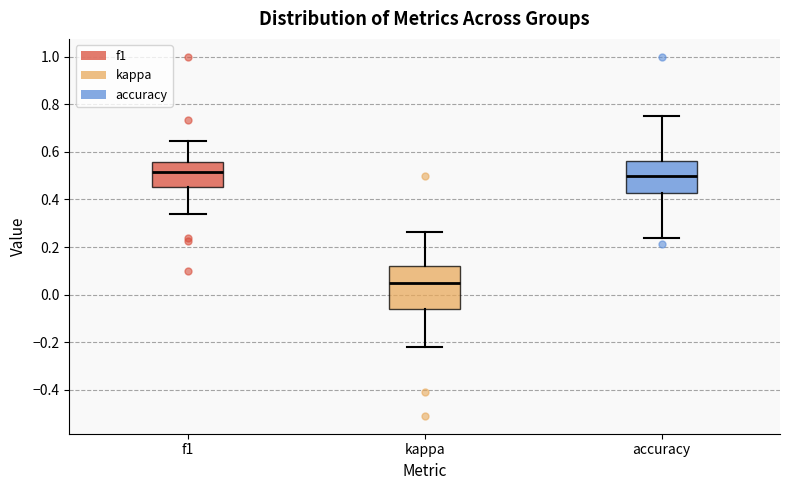

Reading left to right, transcribe this box plot: for each box, give where its median line is, the range the box spans, and where its two whiskers end, as read against the y-axis. The values are not printed on the chart, so give them approximately, as read against the axis.

f1: median 0.52, box 0.46 to 0.56, whiskers 0.34 to 0.64
kappa: median 0.04, box -0.06 to 0.12, whiskers -0.22 to 0.26
accuracy: median 0.50, box 0.42 to 0.56, whiskers 0.24 to 0.76